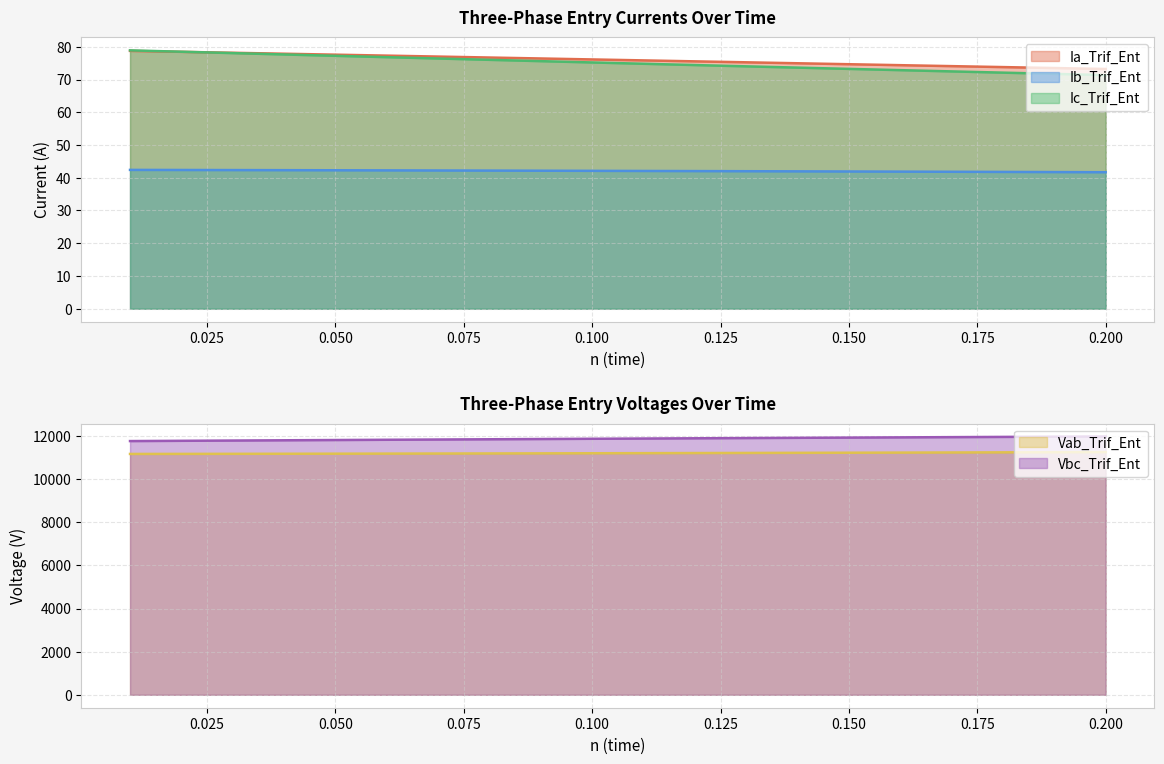

Rank the series at 0.04 from highest to lowest value.

Vbc_Trif_Ent, Vab_Trif_Ent, Ia_Trif_Ent, Ic_Trif_Ent, Ib_Trif_Ent